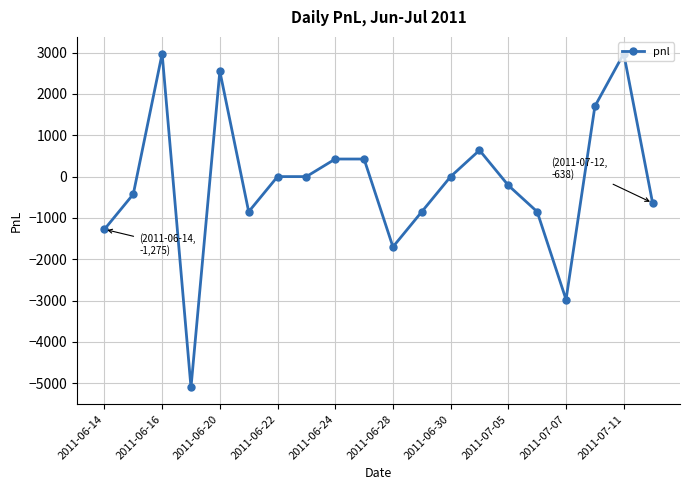

How many data points are less than 0?

10